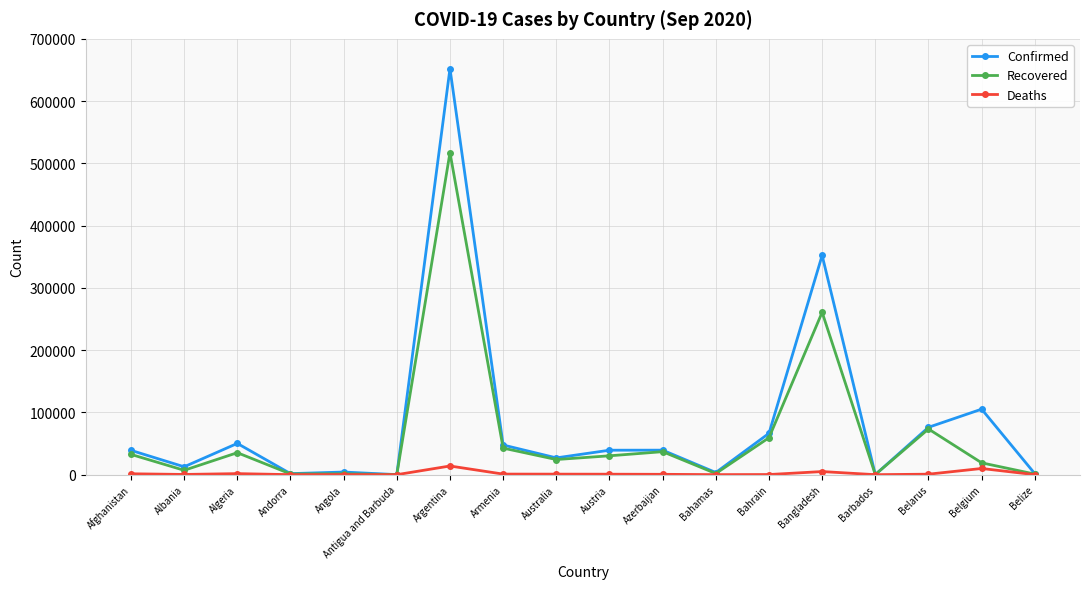

How many distinct data groups are displayed?

3